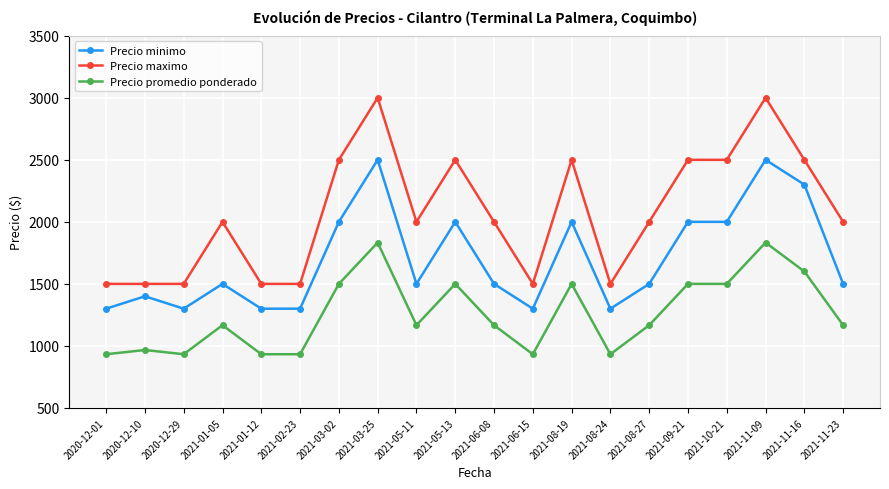

What is the sum of all Precio promedio ponderado values?

25166